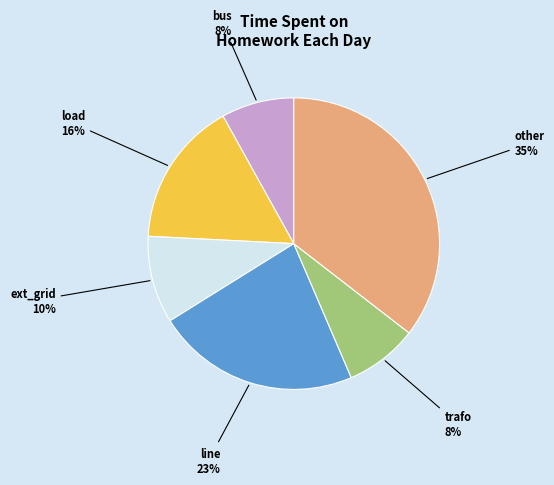

Is there a majority slice in this chart?

No